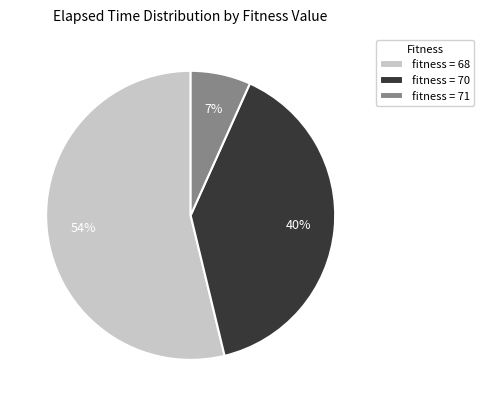

To the nearest percent, what is the average slice percentage?

33%